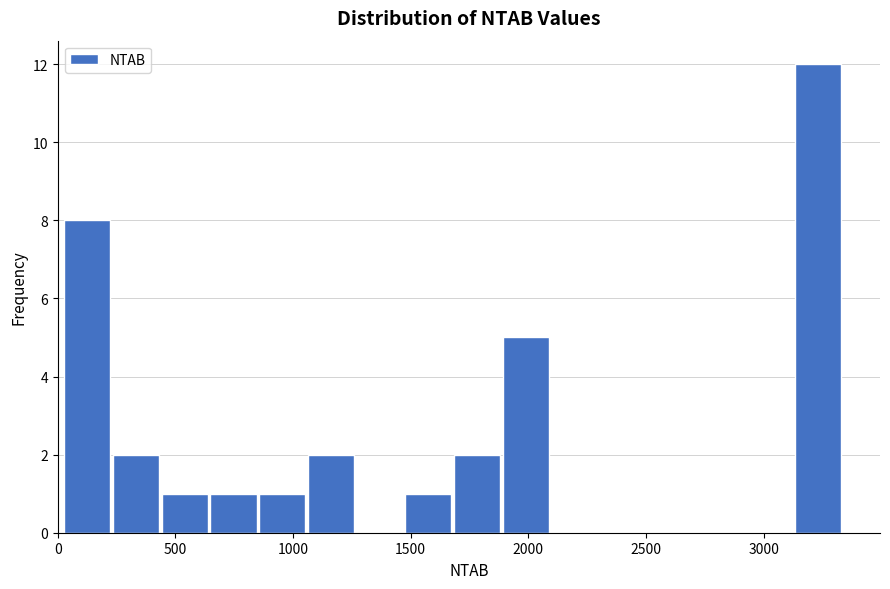

Reading left to right, transcribe this chart: for each bar, give the range it covers on the x-axis and its height. Neither the bar edges nor the heights are printed on the chart, so give them approximately, as read against the axes.

50 to 250: 8
250 to 450: 2
450 to 650: 1
650 to 850: 1
850 to 1050: 1
1050 to 1250: 2
1250 to 1500: 0
1500 to 1700: 1
1700 to 1900: 2
1900 to 2100: 5
2100 to 2300: 0
2300 to 2500: 0
2500 to 2700: 0
2700 to 2950: 0
2950 to 3150: 0
3150 to 3350: 12